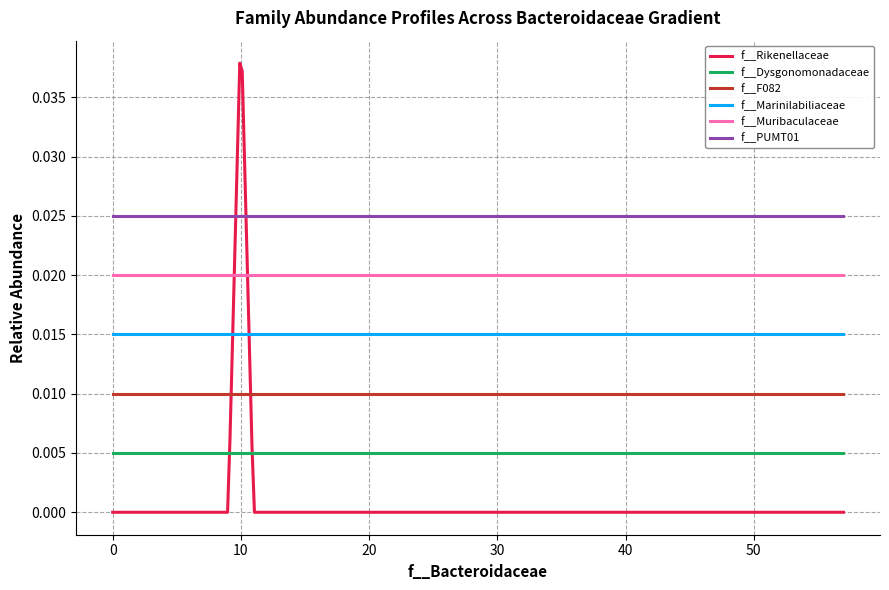

True or false: f__F082 and f__Dysgonomonadaceae intersect in this chart.

False